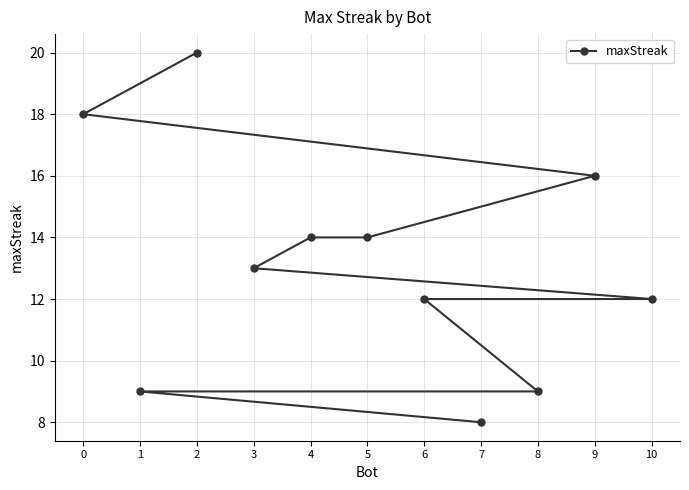

What is the value of the 6th point from the left?

14